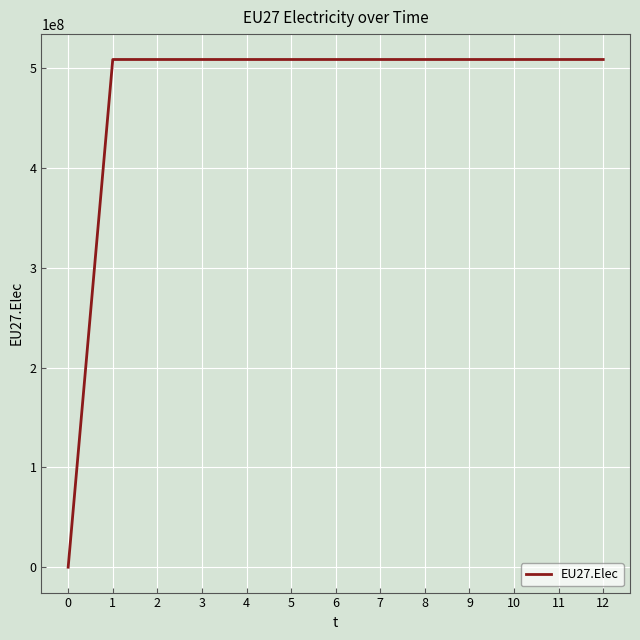

Reading left to right, extract all data points from this chart.

0=0	1=508833333	2=508833333	3=508833333	4=508833333	5=508833333	6=508833333	7=508833333	8=508833333	9=508833333	10=508833333	11=508833333	12=508833333